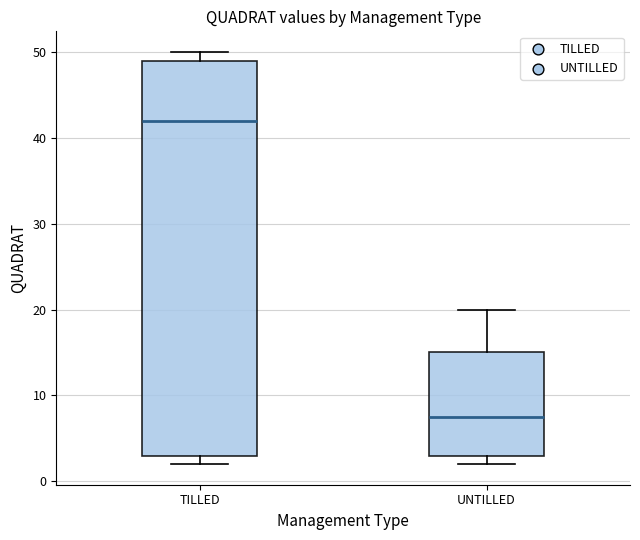

Reading left to right, transcribe this box plot: for each box, give where its median line is, the range the box spans, and where its two whiskers end, as read against the y-axis. The values are not printed on the chart, so give them approximately, as read against the axis.

TILLED: median 42, box 3 to 49, whiskers 2 to 50
UNTILLED: median 8, box 3 to 15, whiskers 2 to 20